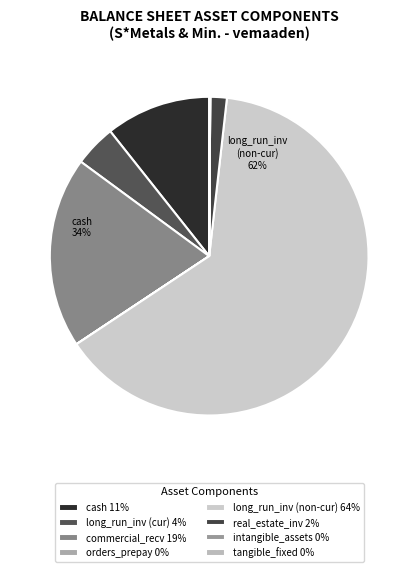

Count the number of slices in the pie.

8